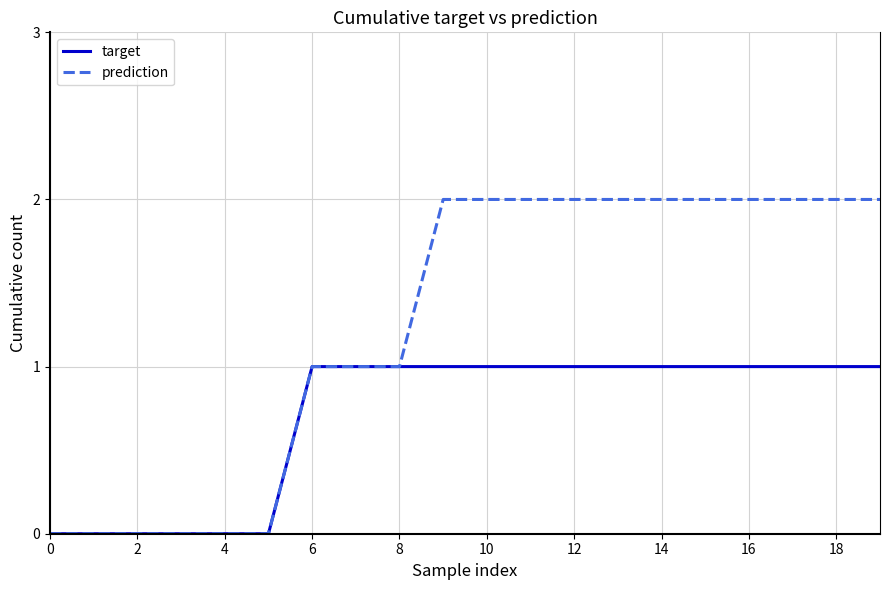

What is the difference between the maximum and minimum values in the target series?

1